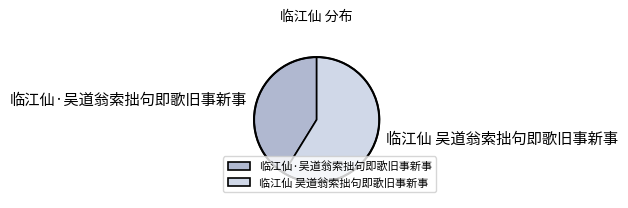

Which slice is the largest?

临江仙 吴道翁索拙句即歌旧事新事